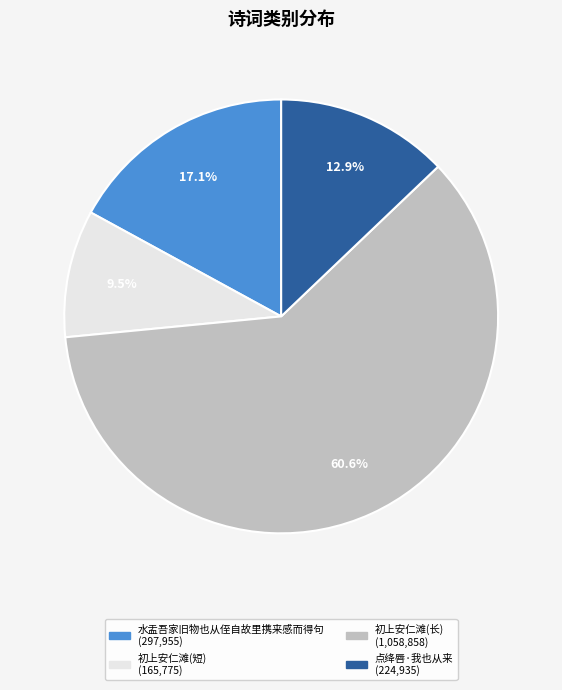

Is there any slice that represents more than half of the pie?

Yes